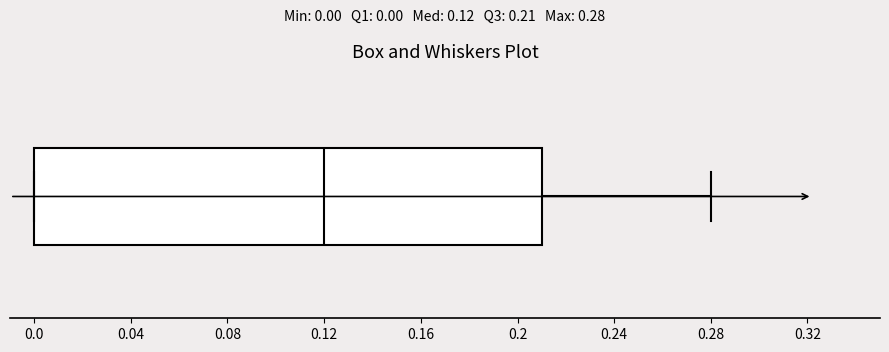

Transcribe this box plot: give where the median line is, the range the box spans, and where the two whiskers end, as read against the x-axis. The values are not printed on the chart, so give them approximately, as read against the axis.

median 0.12, box 0.00 to 0.21, whiskers 0.00 to 0.28